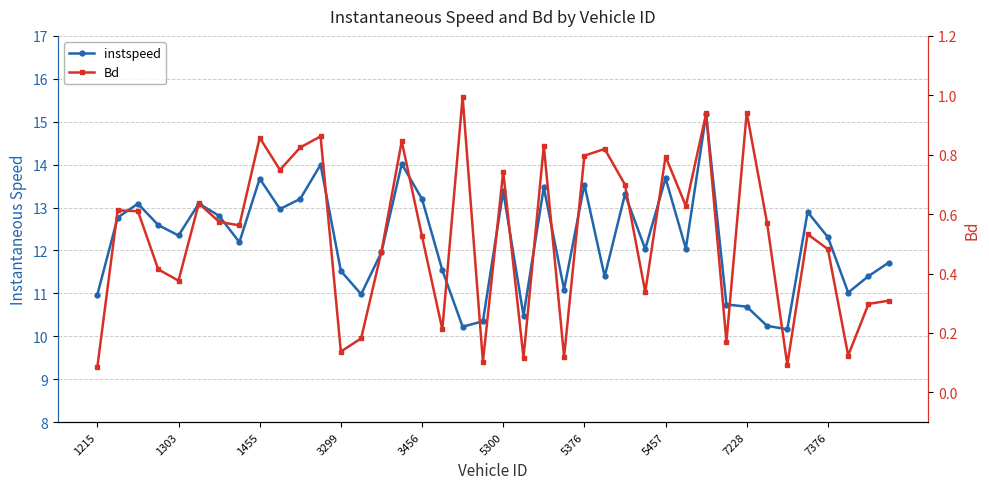

Does the chart display data point markers on the line(s)?

Yes